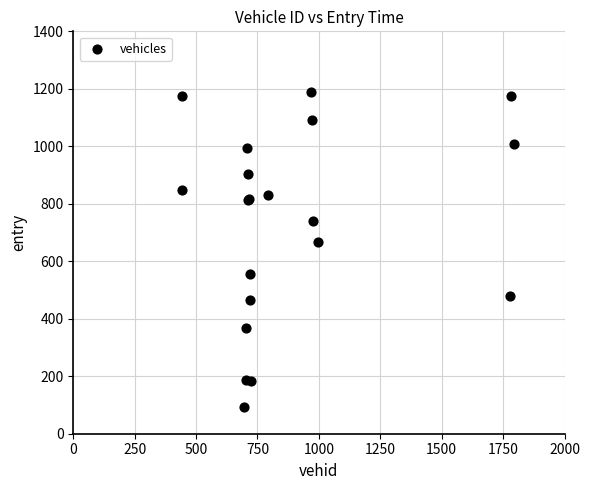

What Y value in the scatter plot is closest to 640?

666.0